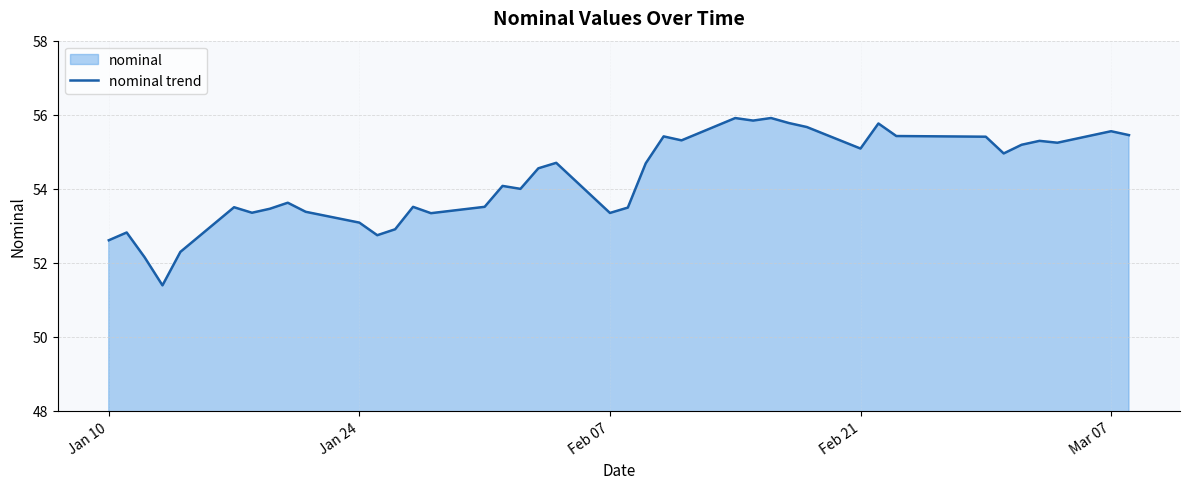

What is the difference between the maximum and minimum values?

4.5